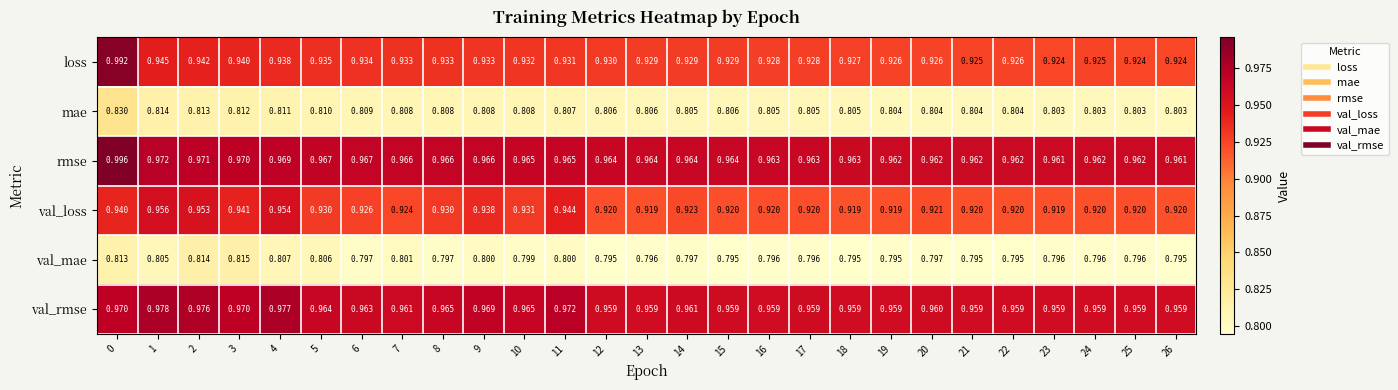

Rank the series at 11 from highest to lowest value.

val_rmse, rmse, val_loss, loss, mae, val_mae